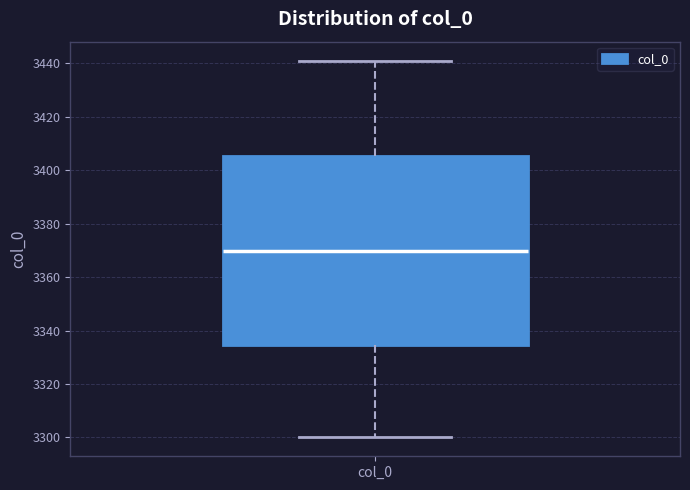

Transcribe this box plot: give where the median line is, the range the box spans, and where the two whiskers end, as read against the y-axis. The values are not printed on the chart, so give them approximately, as read against the axis.

median 3370, box 3334 to 3406, whiskers 3300 to 3442